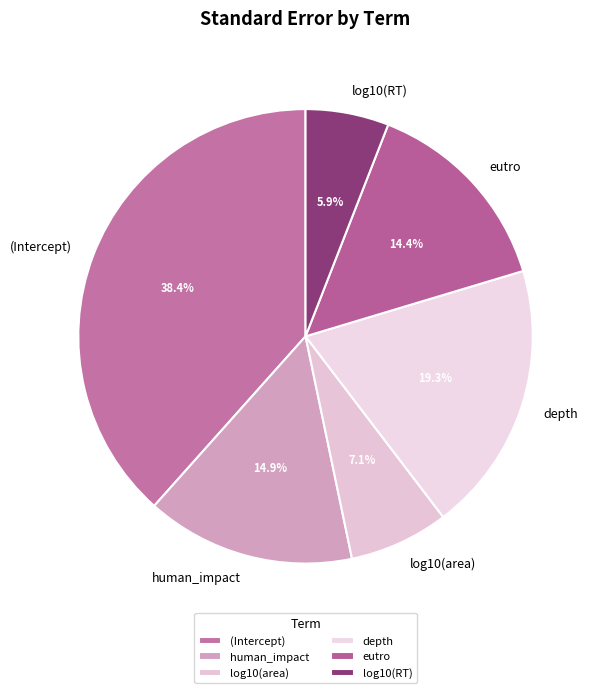

To the nearest percent, what is the difference between the log10(area) and log10(RT) slice percentages?

1%